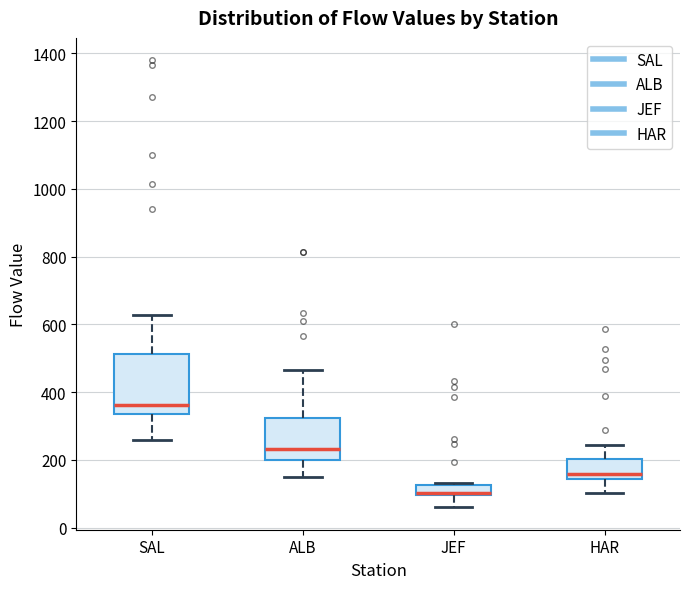

Comparing the boxes themselves (not the whiskers), which one is the tallest?

SAL